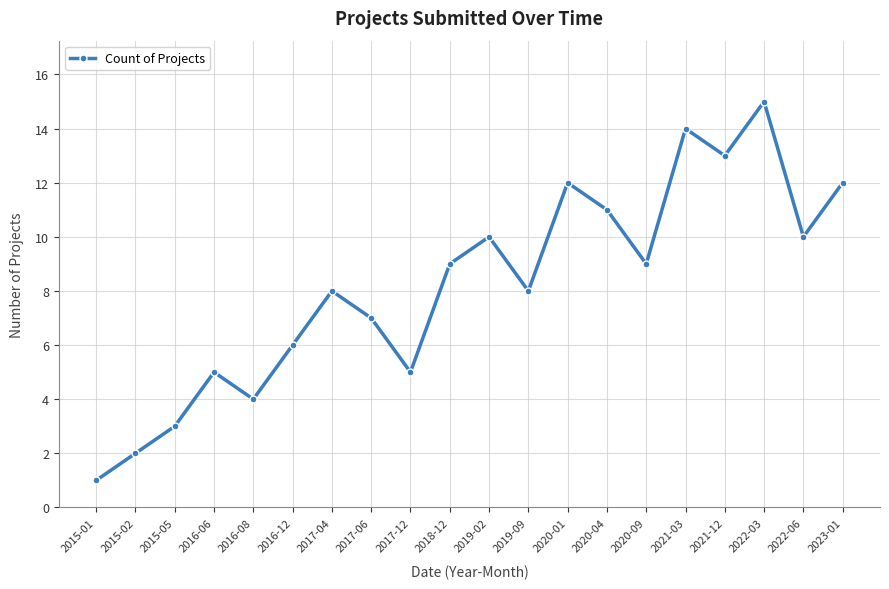

What position from the left is 2017-12?

9